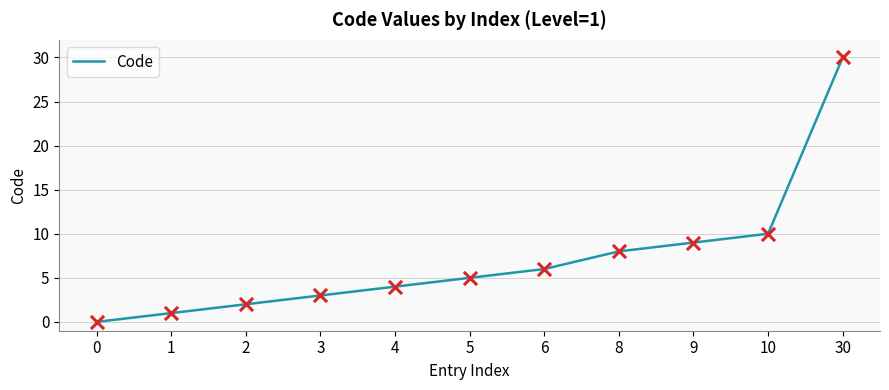

Approximately how many times larger is the value at 6 compared to 8?

0.8